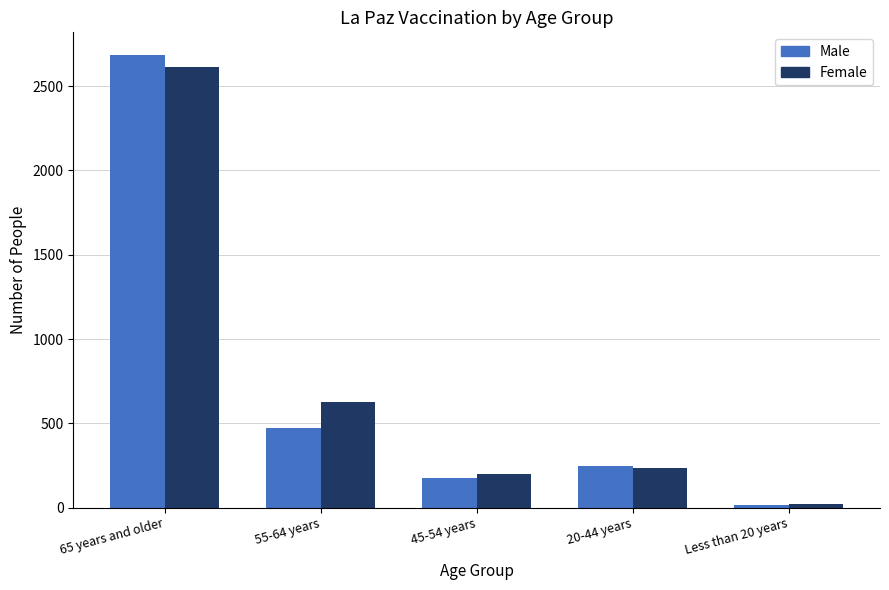

Which label corresponds to the smallest value in the chart?

Less than 20 years